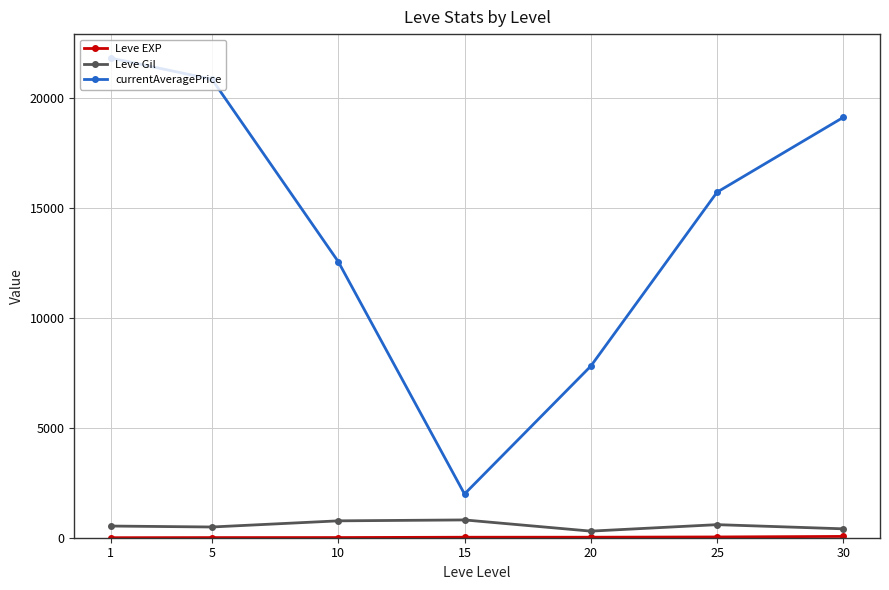

Which series changed the most between 10 and 25?

currentAveragePrice